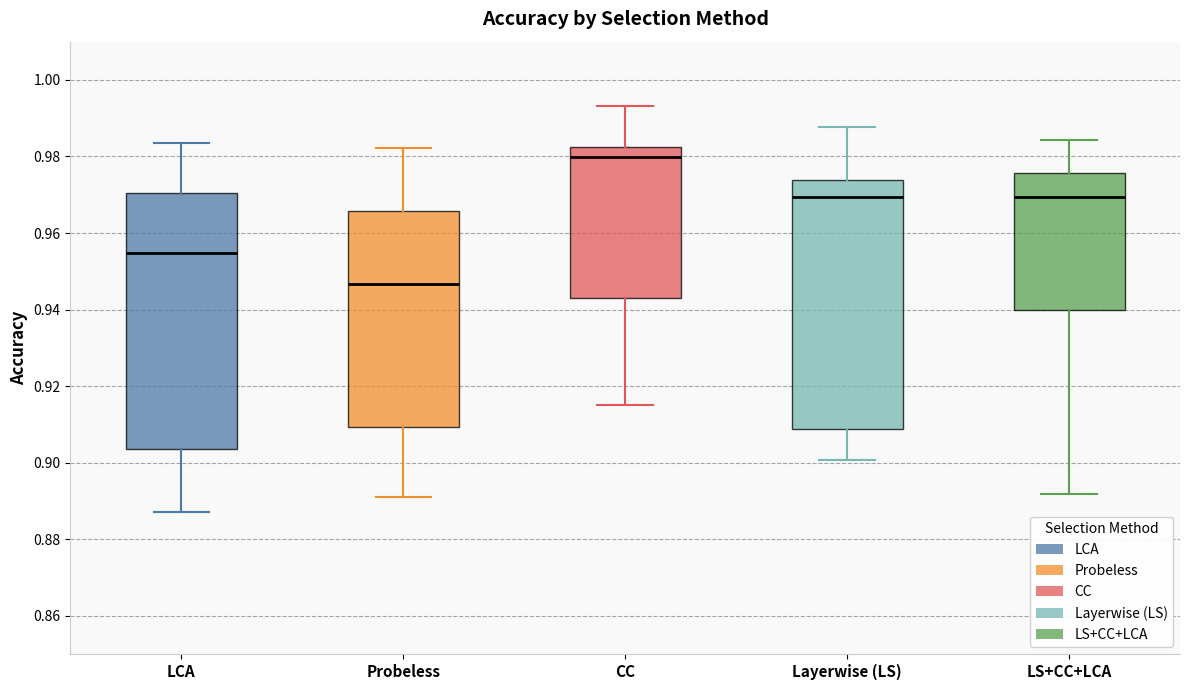

Reading left to right, transcribe this box plot: for each box, give where its median line is, the range the box spans, and where its two whiskers end, as read against the y-axis. The values are not printed on the chart, so give them approximately, as read against the axis.

LCA: median 0.954, box 0.904 to 0.970, whiskers 0.888 to 0.984
Probeless: median 0.946, box 0.910 to 0.966, whiskers 0.892 to 0.982
CC: median 0.980, box 0.942 to 0.982, whiskers 0.916 to 0.994
Layerwise (LS): median 0.970, box 0.908 to 0.974, whiskers 0.900 to 0.988
LS+CC+LCA: median 0.970, box 0.940 to 0.976, whiskers 0.892 to 0.984